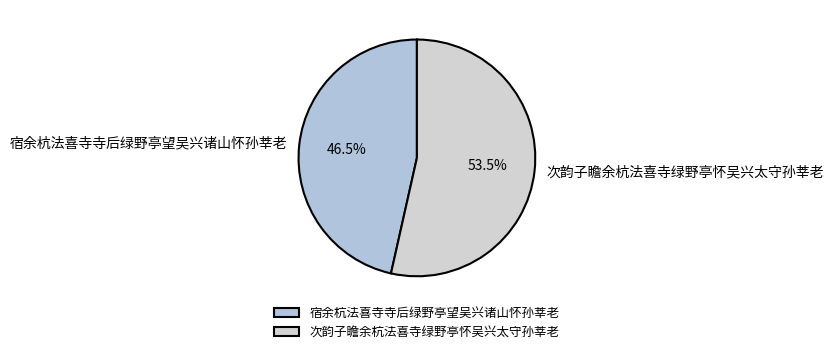

To the nearest percent, what is the difference between the largest and smallest slice percentages?

7%